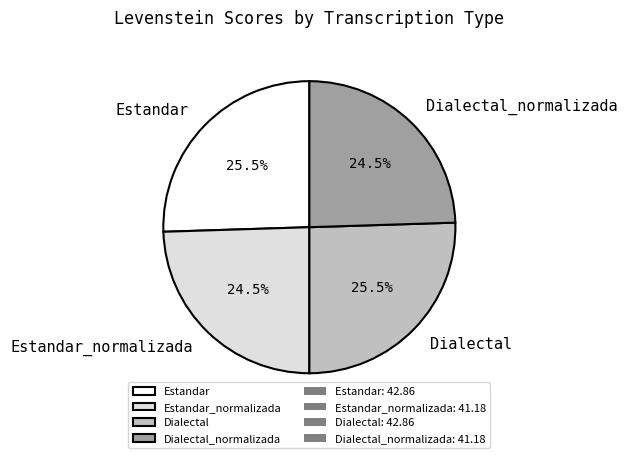

Which has a higher value, Estandar or Dialectal_normalizada?

Estandar